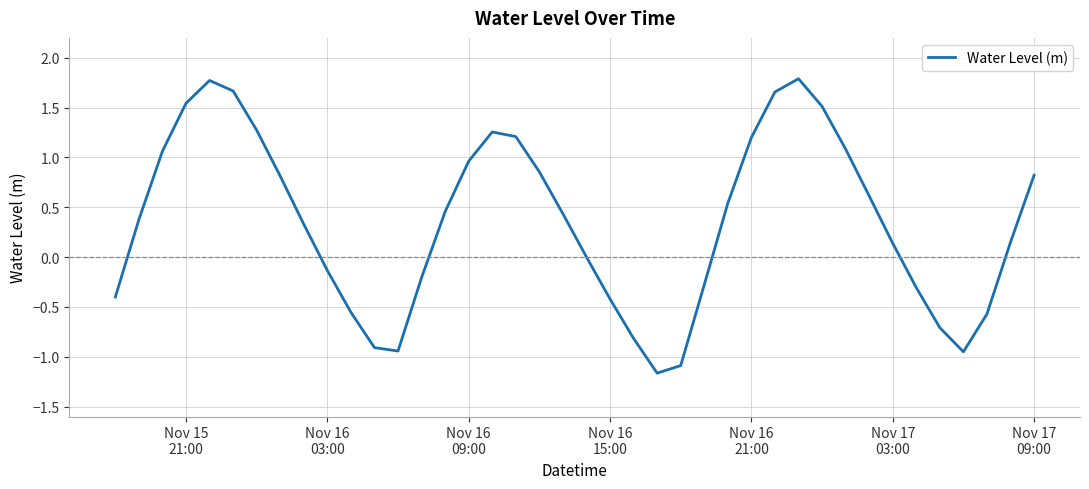

What is the difference between the maximum and minimum values?

3.0